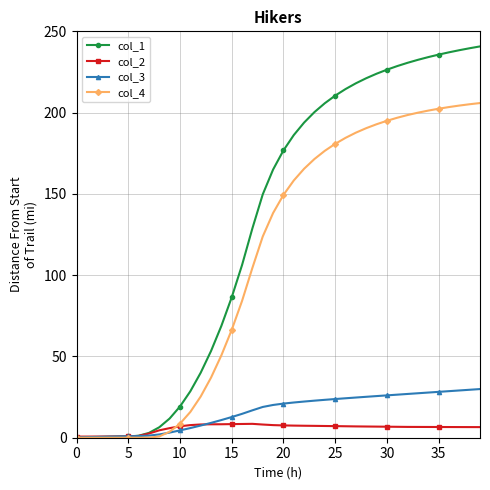

Which series has the largest range (max minus min)?

col_1